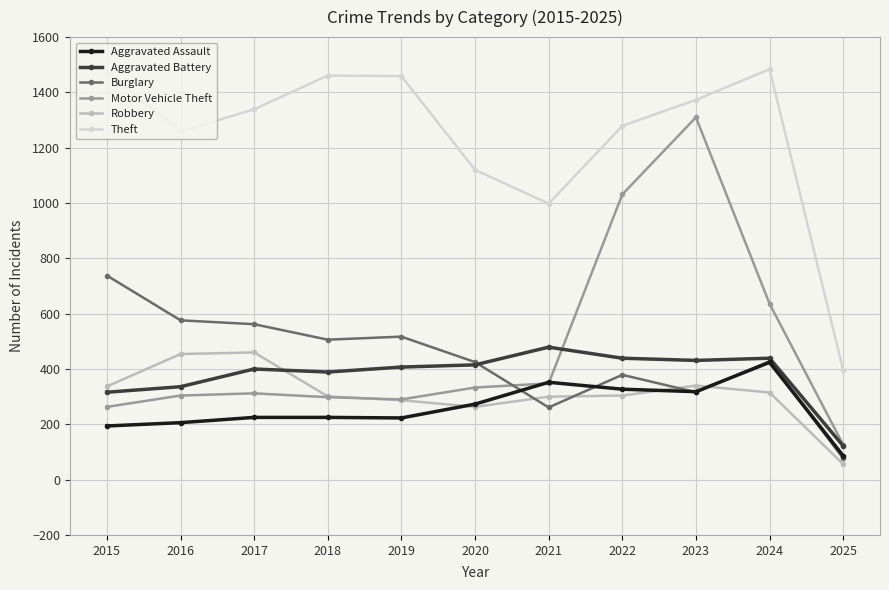

What is the difference between the highest and lowest values at 2016?

1053